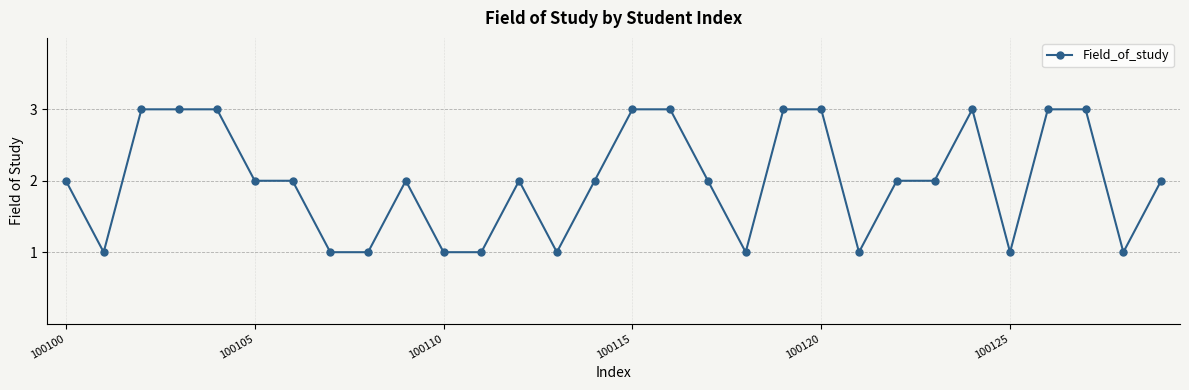

Does the chart display data point markers on the line(s)?

Yes